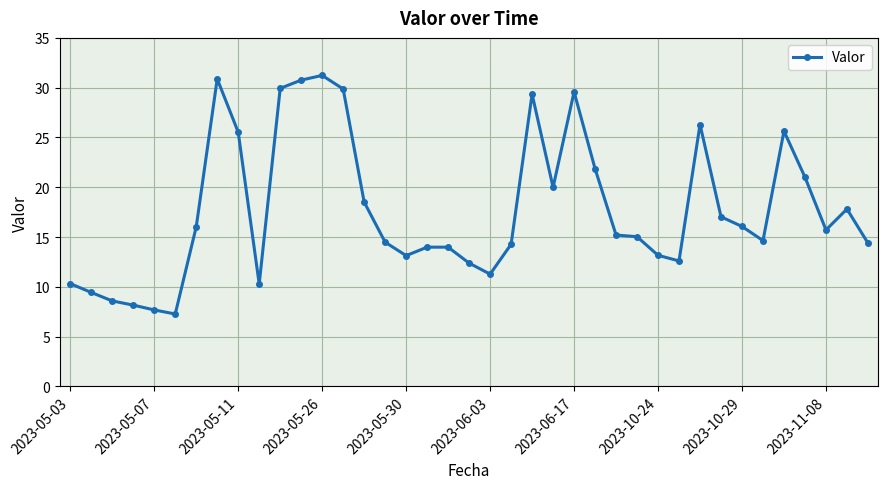

What is the greatest value displayed?

31.2